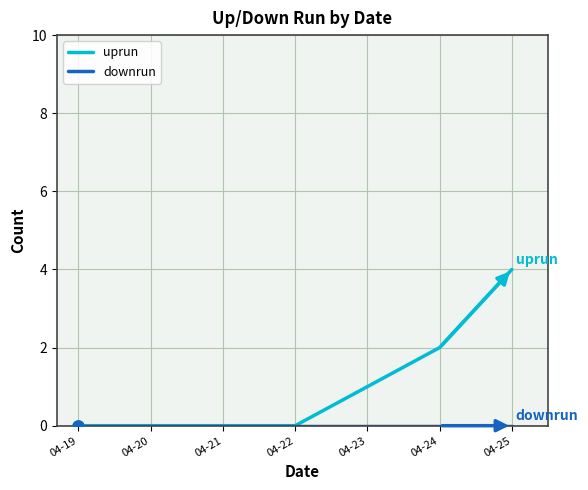

Between 04-22 and 04-25, which series saw the biggest shift?

uprun